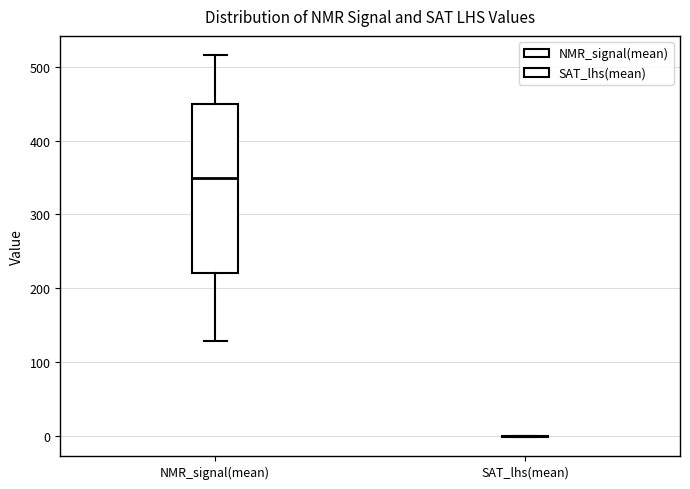

Comparing the boxes themselves (not the whiskers), which one is the tallest?

NMR_signal(mean)